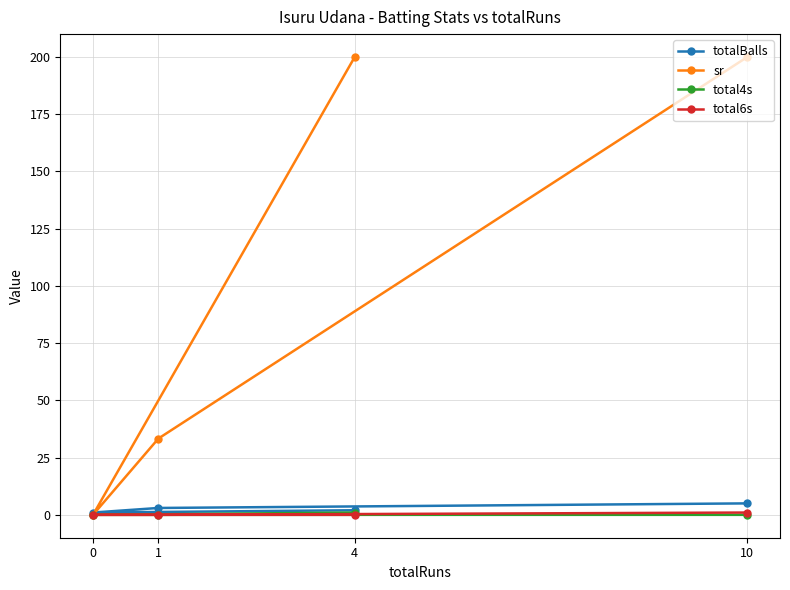

Which series has the largest range (max minus min)?

sr